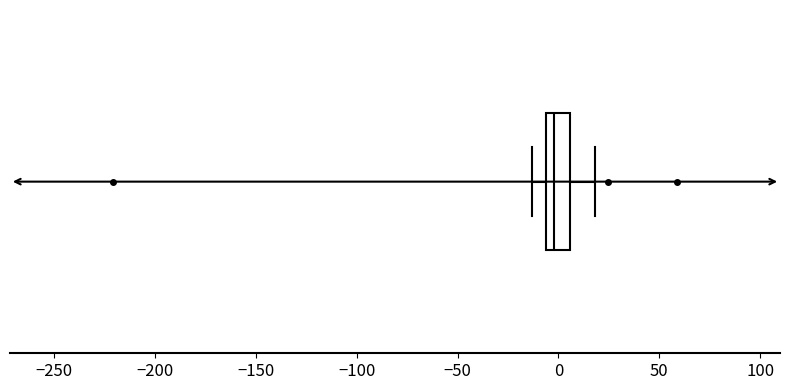

Read this box plot against the x-axis: the position of the median line, the range covered by the box, and the ends of both whiskers. The values are not printed on the chart, so give them approximately, as read against the axis.

median 0, box -5 to 5, whiskers -15 to 20